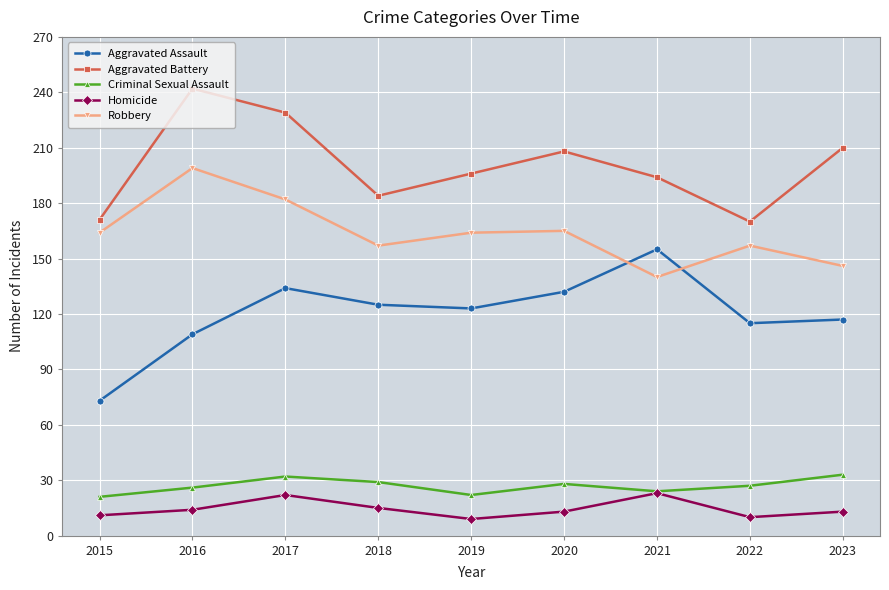

Which category has the highest value in the Aggravated Assault series?

2021